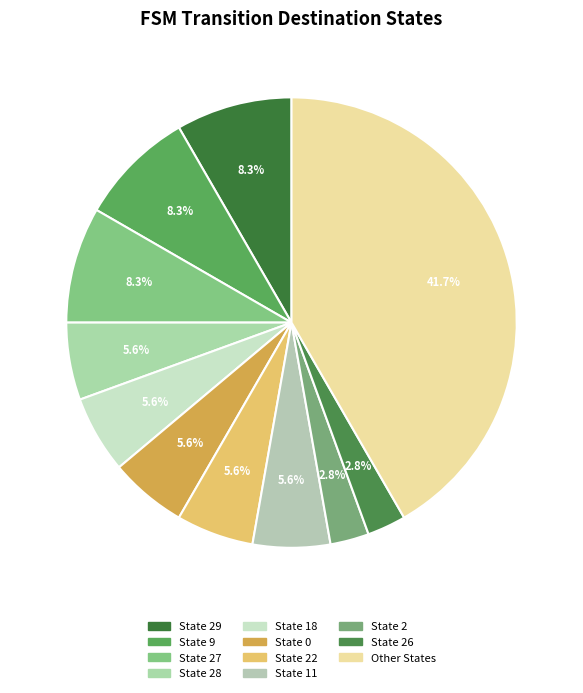

How many segments does this pie chart have?

11